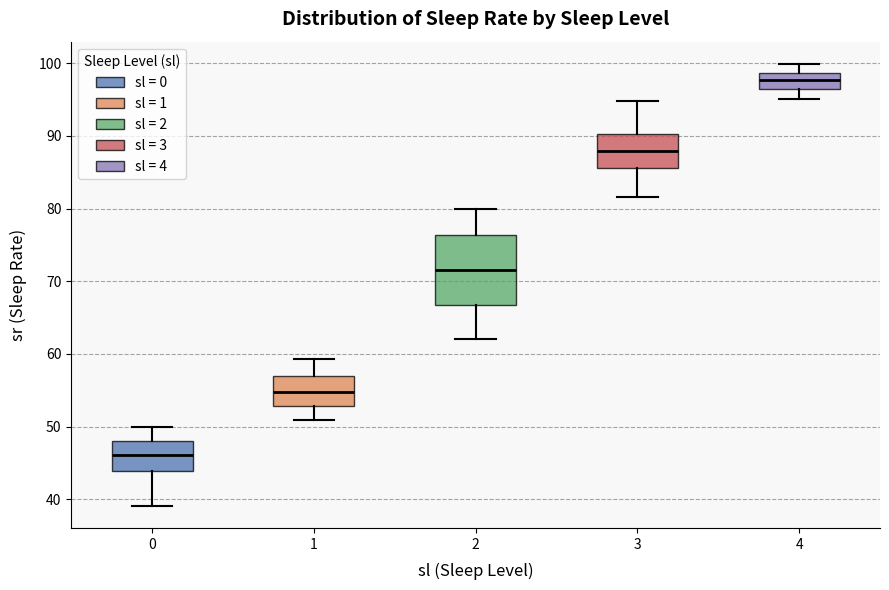

Reading left to right, transcribe this box plot: for each box, give where its median line is, the range the box spans, and where its two whiskers end, as read against the y-axis. The values are not printed on the chart, so give them approximately, as read against the axis.

0: median 46, box 44 to 48, whiskers 39 to 50
1: median 55, box 53 to 57, whiskers 51 to 59
2: median 72, box 67 to 76, whiskers 62 to 80
3: median 88, box 86 to 90, whiskers 82 to 95
4: median 98, box 96 to 99, whiskers 95 to 100